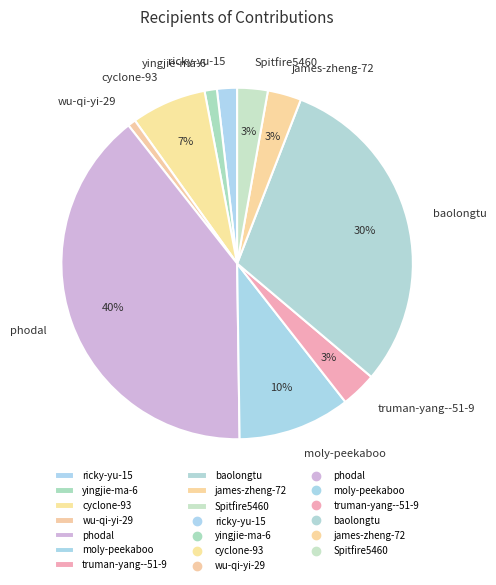

Approximately how many times larger is the value at truman-yang--51-9 compared to phodal?

0.1